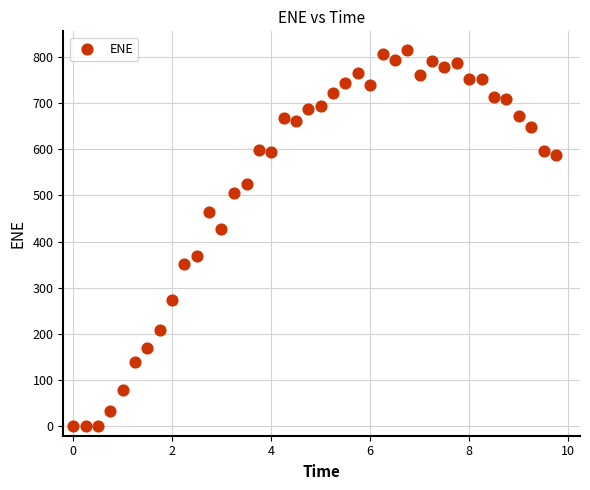

What is the range of X values (max minus min)?

9.7